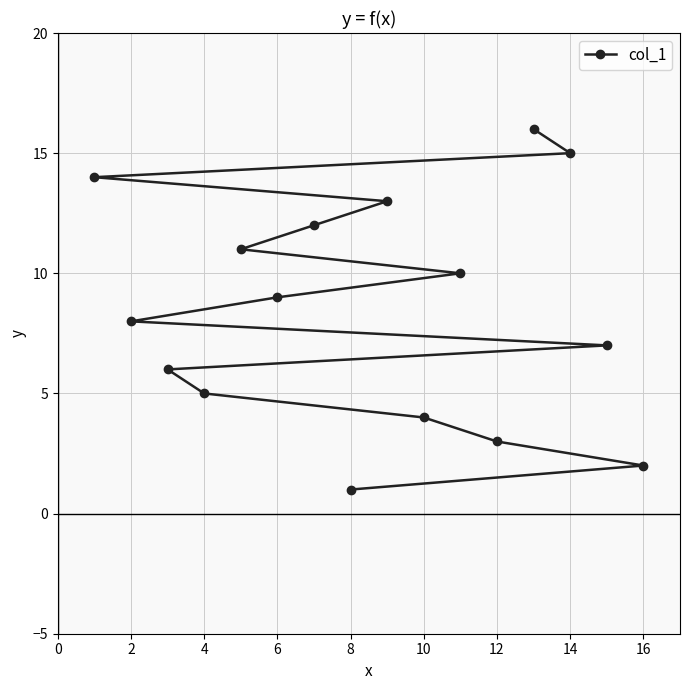

What is the difference between the second highest and second lowest values?

13